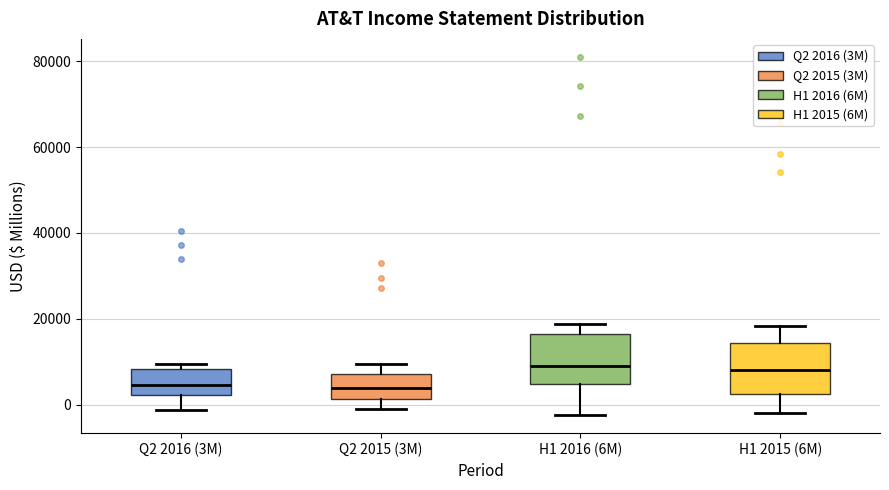

Reading left to right, transcribe this box plot: for each box, give where its median line is, the range the box spans, and where its two whiskers end, as read against the y-axis. The values are not printed on the chart, so give them approximately, as read against the axis.

Q2 2016 (3M): median 4000, box 2000 to 8000, whiskers -2000 to 10000
Q2 2015 (3M): median 4000, box 2000 to 8000, whiskers 0 to 10000
H1 2016 (6M): median 8000, box 4000 to 16000, whiskers -2000 to 18000
H1 2015 (6M): median 8000, box 2000 to 14000, whiskers -2000 to 18000